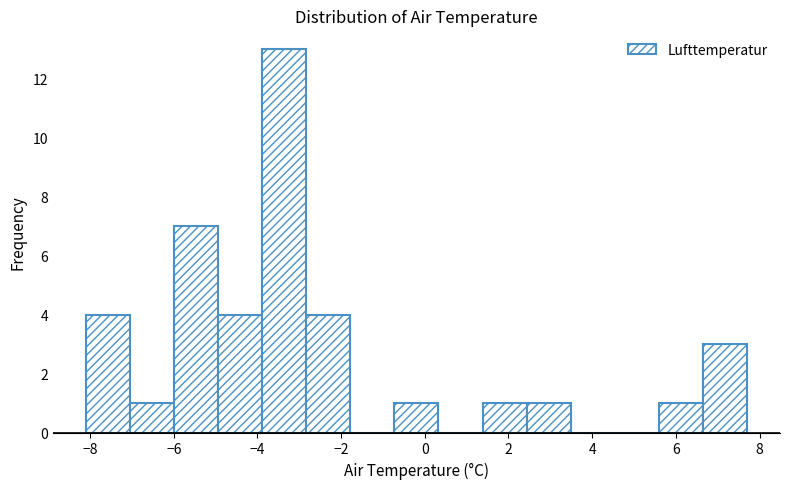

What is the height of the bar covering 5.6 to 6.6 on the x-axis? Neither the bar edges nor the heights are printed on the chart, so give them approximately, as read against the axes.

1